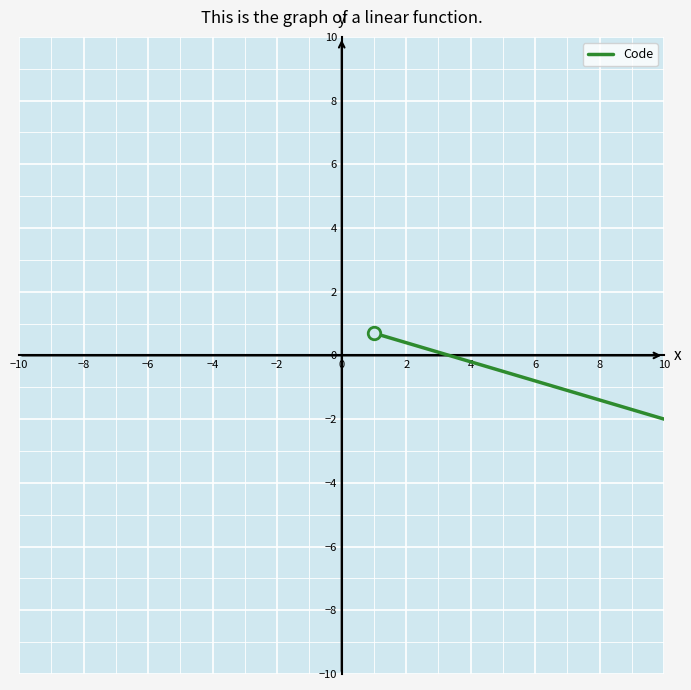

What is the smallest value displayed?

-5.0